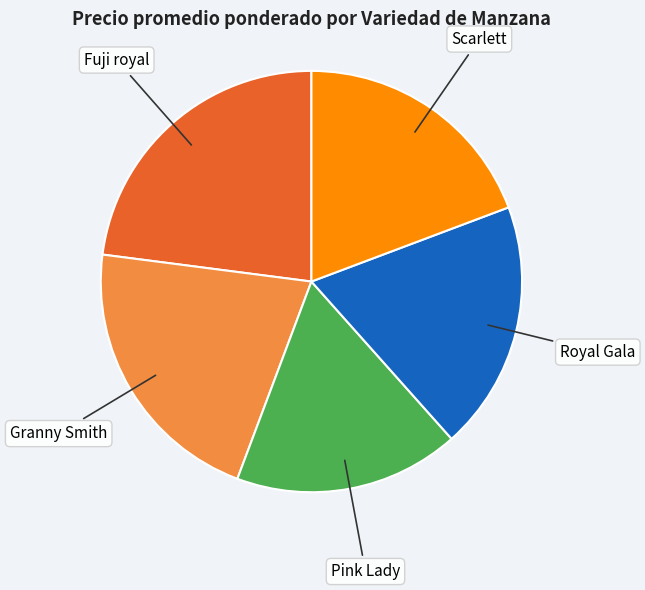

Combined, do Fuji royal and Royal Gala account for over 50%?

No